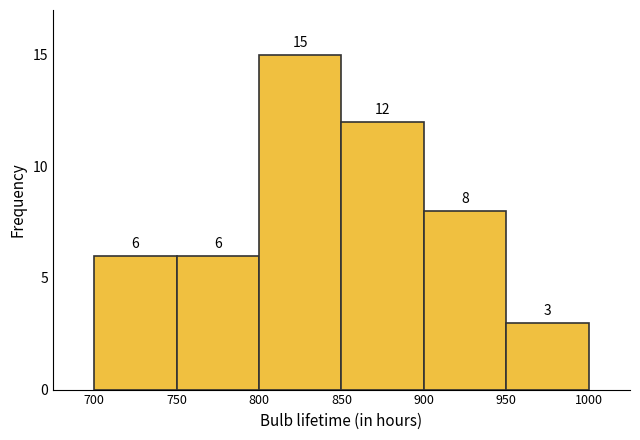

How tall is the bar that spans 850 to 900 on the x-axis?

12